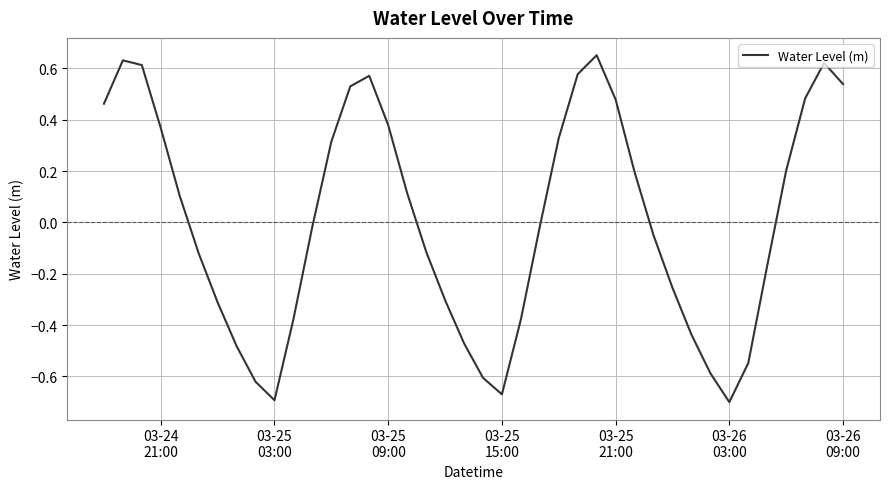

What is the difference between the maximum and minimum values?

1.4